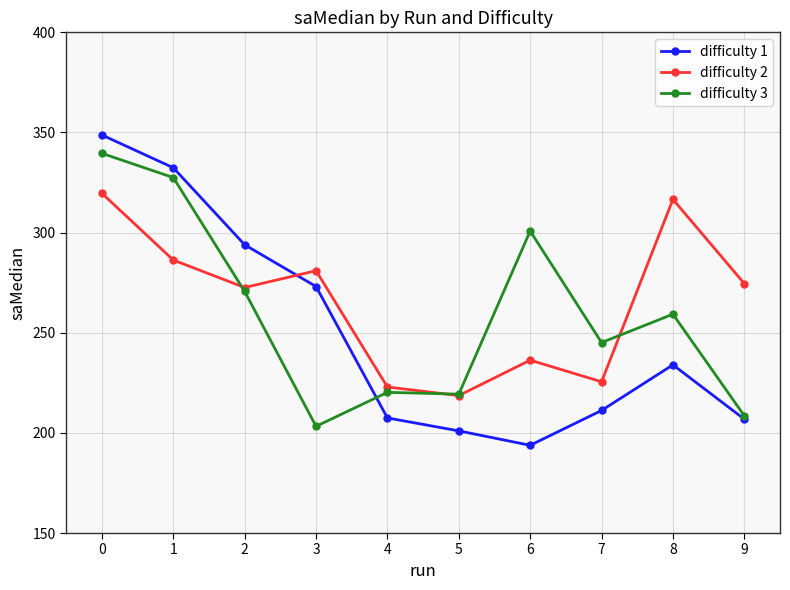

Is it true that difficulty 3 equals 77.1 at 1?

False